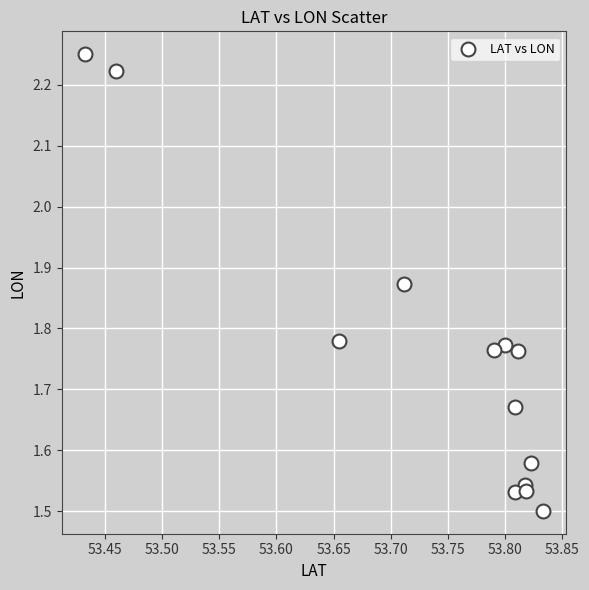

What is the range of Y values (max minus min)?

0.8